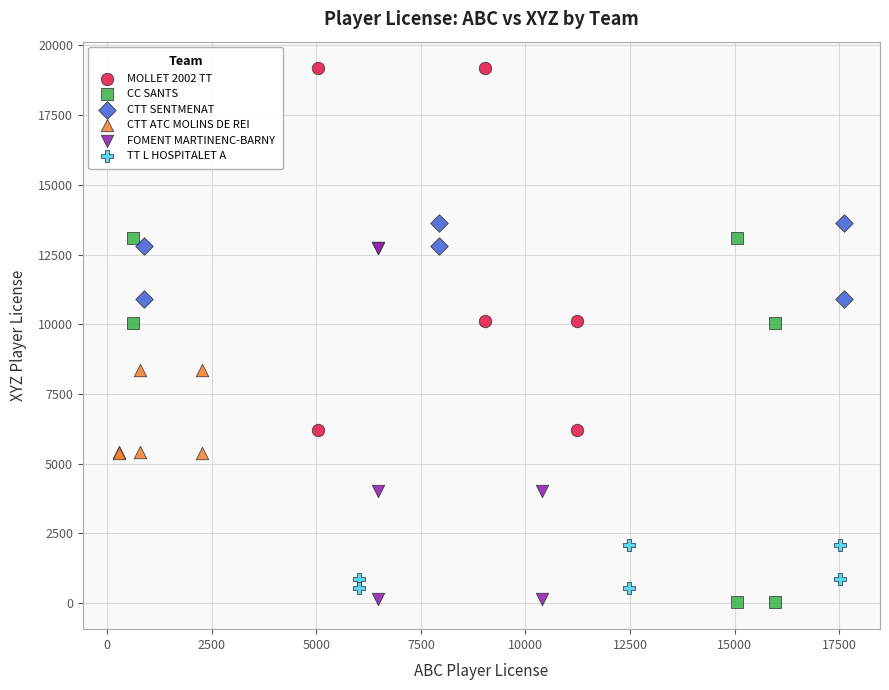

What are all the series names shown in the legend?

MOLLET 2002 TT, CC SANTS, CTT SENTMENAT, CTT ATC MOLINS DE REI, FOMENT MARTINENC-BARNY, TT L HOSPITALET A